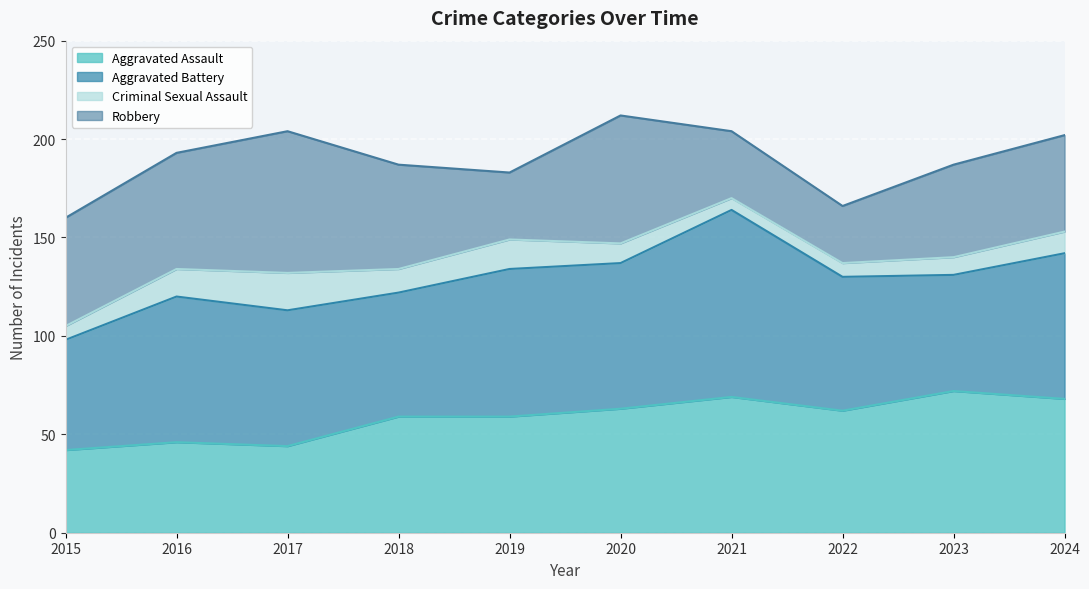

What is the value of the Aggravated Assault point at the 3rd from the left?

44